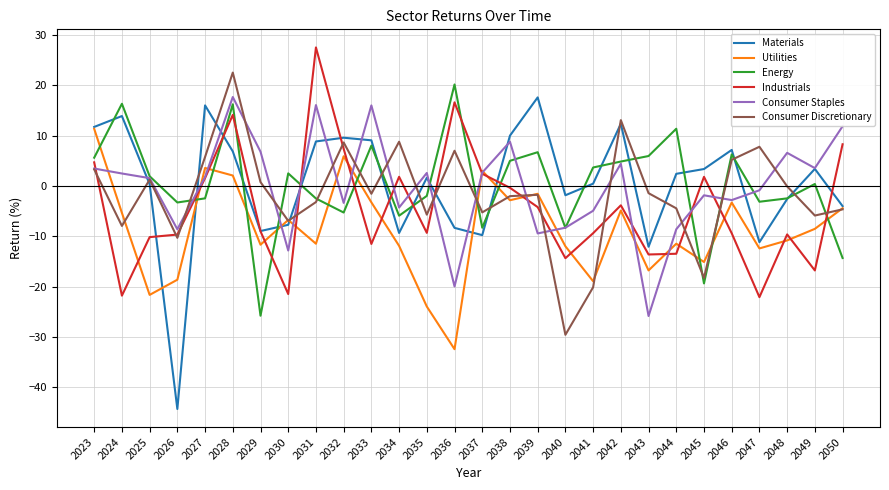

Which series changed the most between 2037 and 2038?

Materials